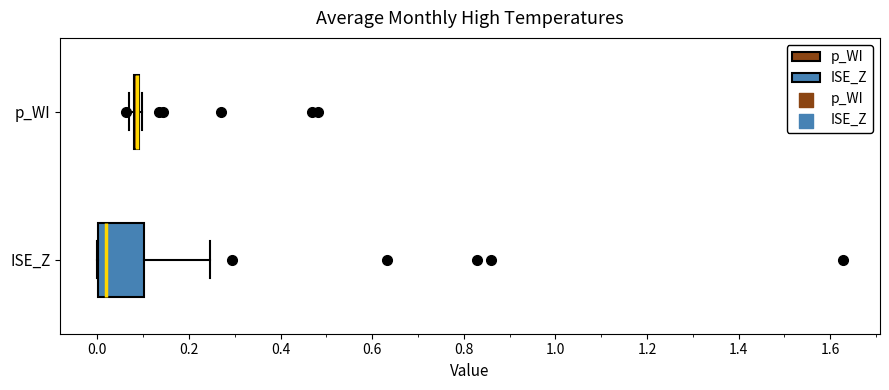

Which box is the widest, from its left edge to its right edge?

ISE_Z